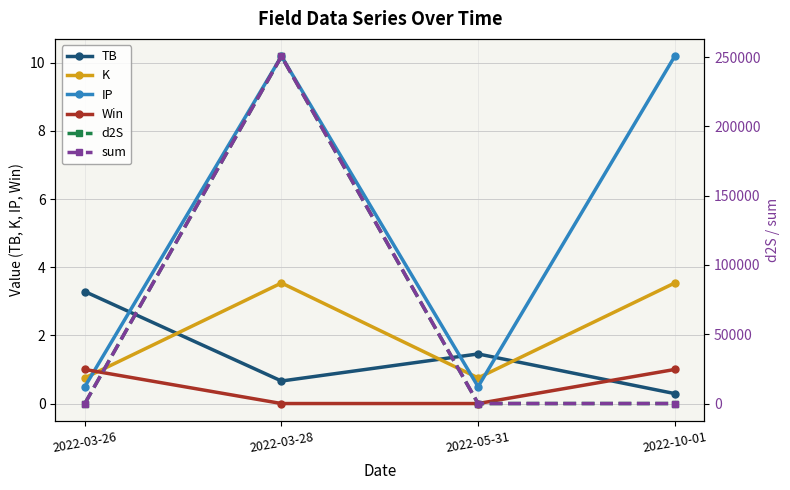

Which series has the widest spread of values?

sum